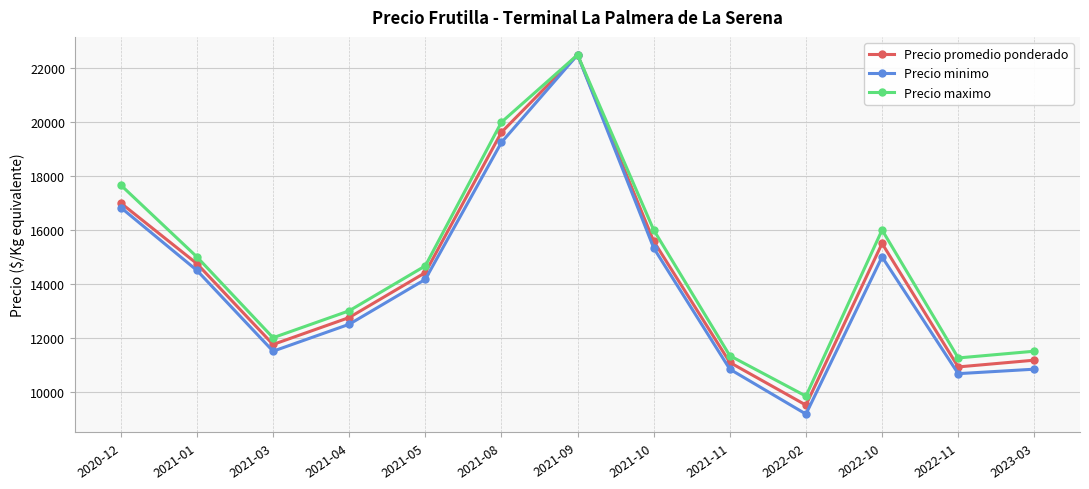

Between 2022-10 and 2022-11, which series saw the biggest shift?

Precio maximo